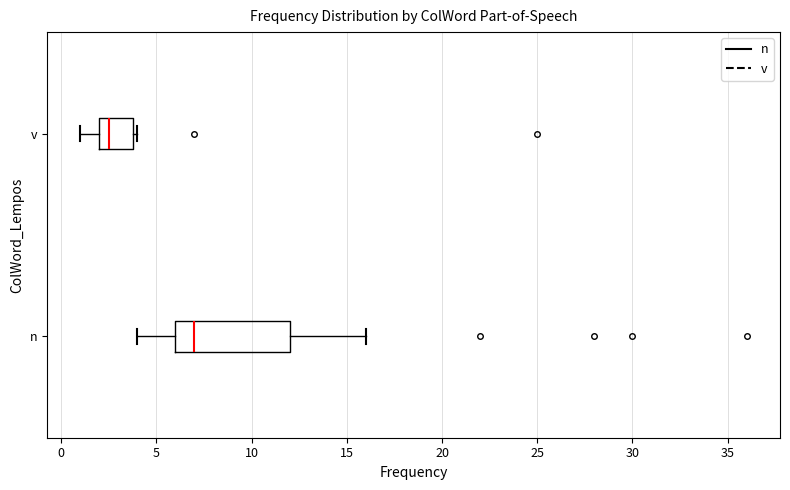

Which box's median line is the furthest to the left?

v